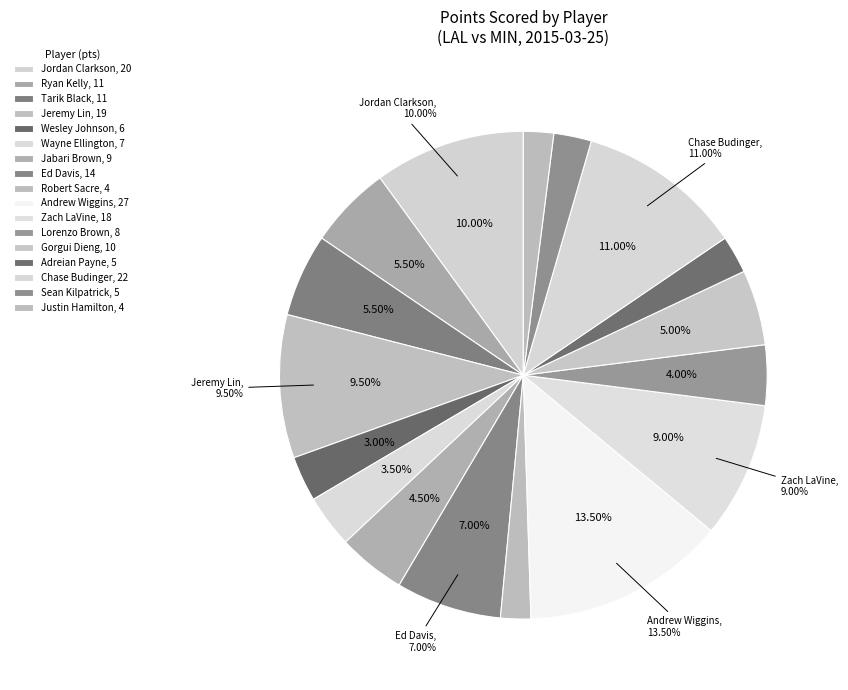

Rank the categories by value from highest to lowest.

Andrew Wiggins, Chase Budinger, Jordan Clarkson, Jeremy Lin, Zach LaVine, Ed Davis, Ryan Kelly, Tarik Black, Gorgui Dieng, Jabari Brown, Lorenzo Brown, Wayne Ellington, Wesley Johnson, Adreian Payne, Sean Kilpatrick, Robert Sacre, Justin Hamilton